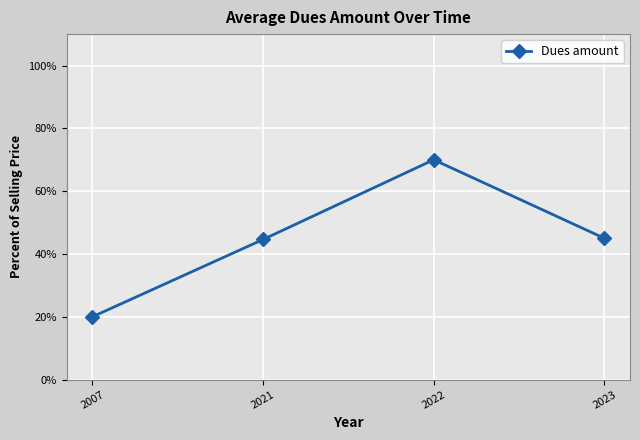

How many distinct data groups are displayed?

1